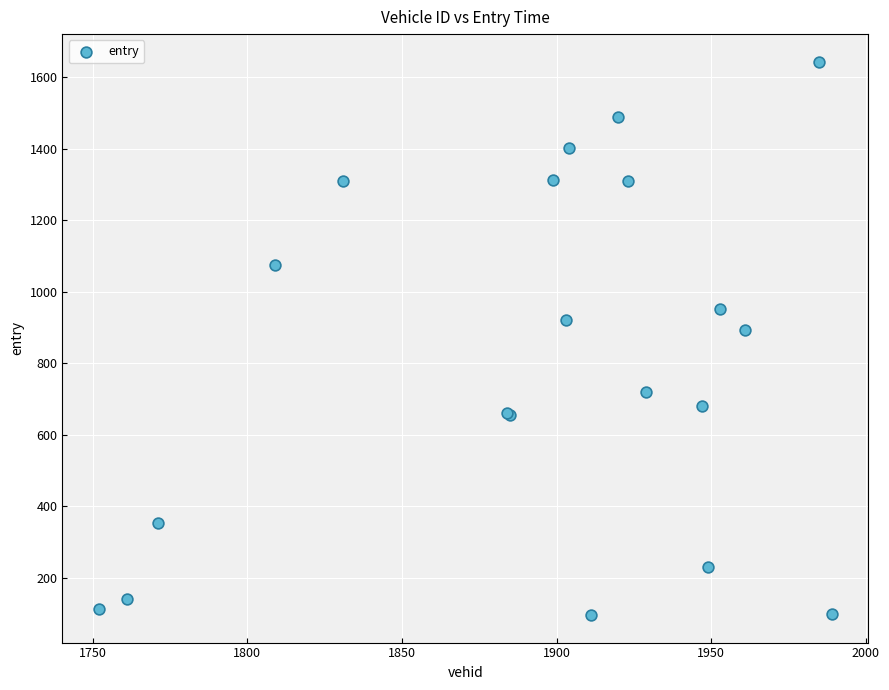

What Y value in the scatter plot is closest to 869?

894.0